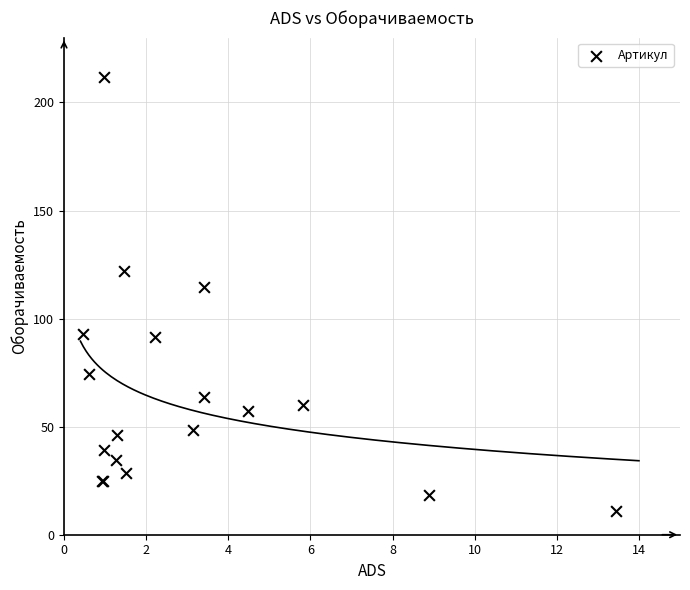

What Y value in the scatter plot is closest to 111?

114.6